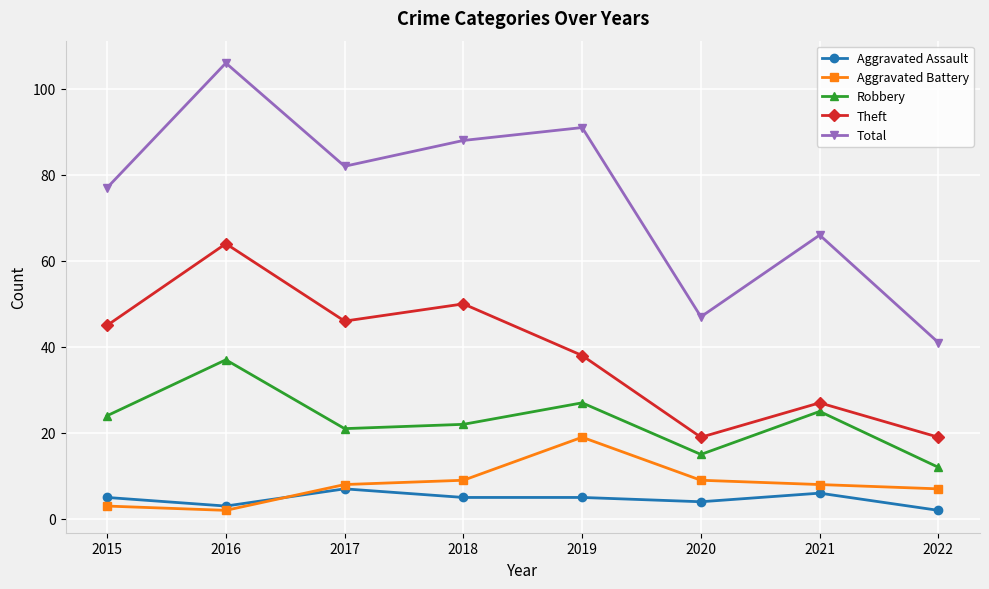

What is the difference between the maximum and minimum values in the Theft series?

45